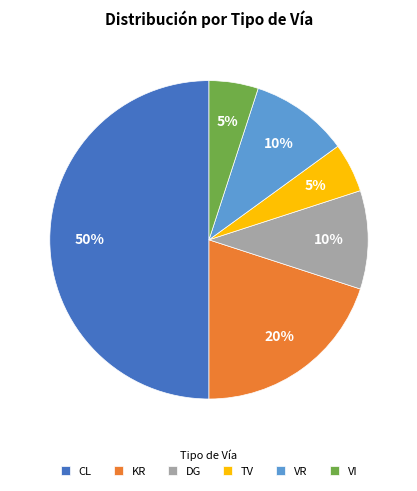

To the nearest percent, what portion does DG represent?

10%